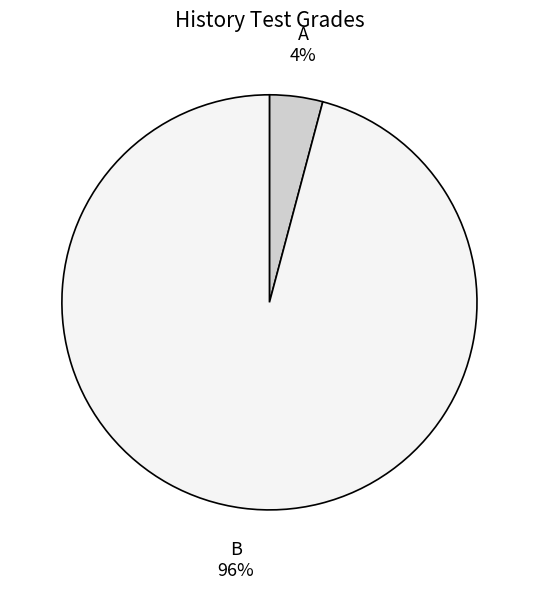

Which slice is the largest?

B